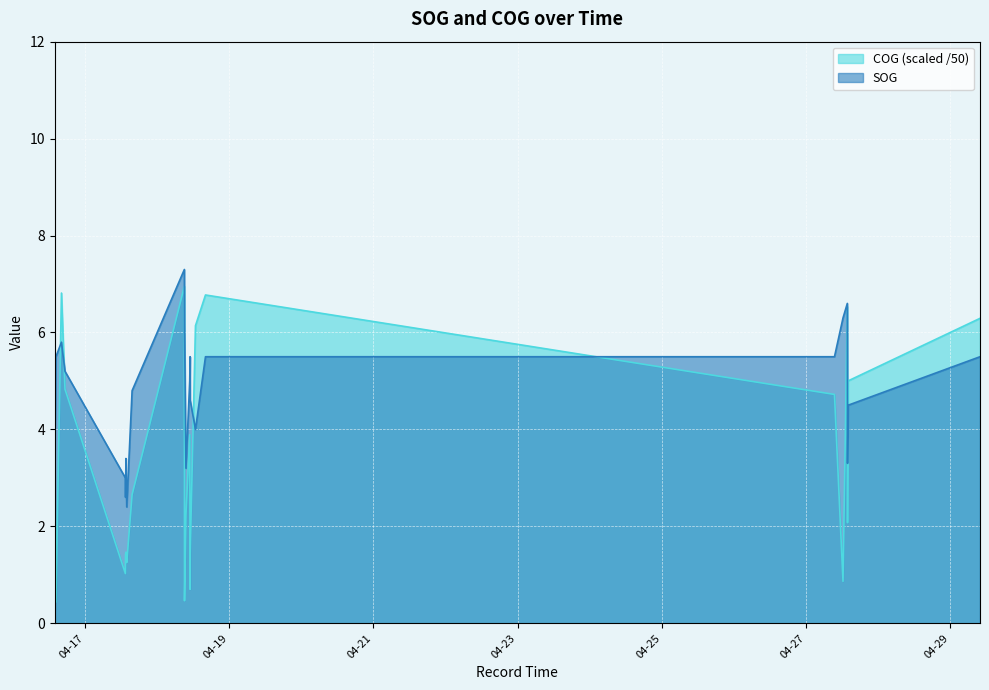

What is the total value across all series at 2024-04-18 10:58:48?

6.2